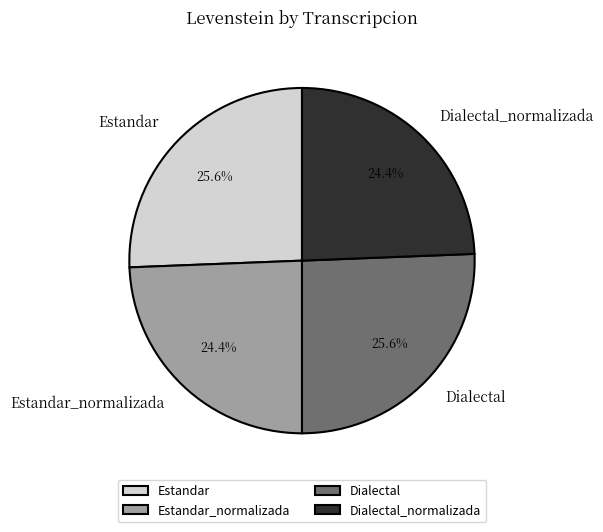

What percentage is the Estandar slice, to the nearest percent?

26%